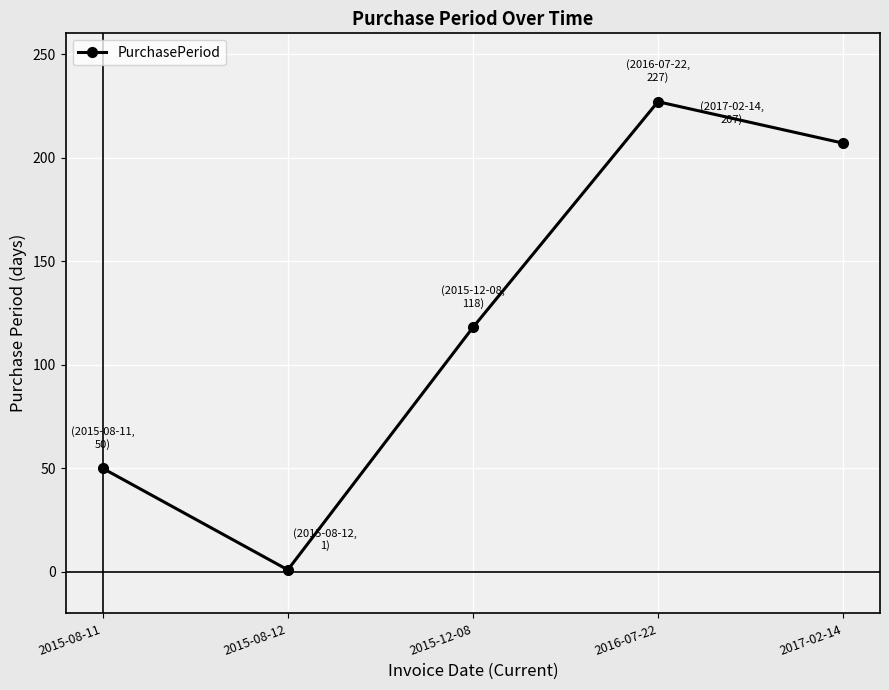

List the labels in order of value, largest first.

2016-07-22, 2017-02-14, 2015-12-08, 2015-08-11, 2015-08-12